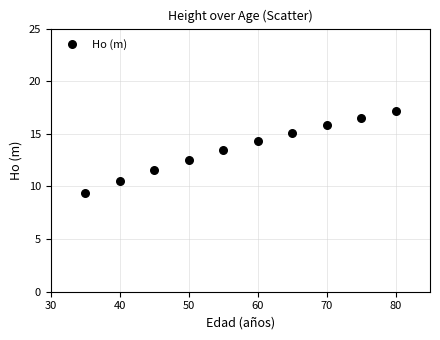

What is the range of Y values (max minus min)?

7.8